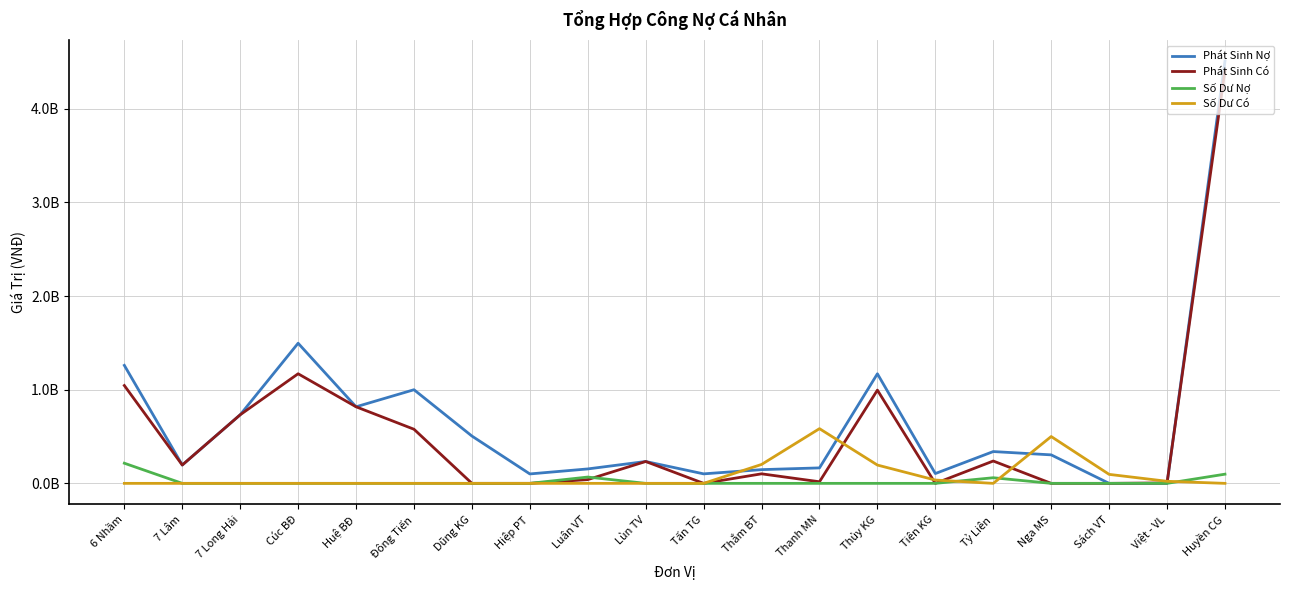

Is this an area chart (filled region under the line)?

No